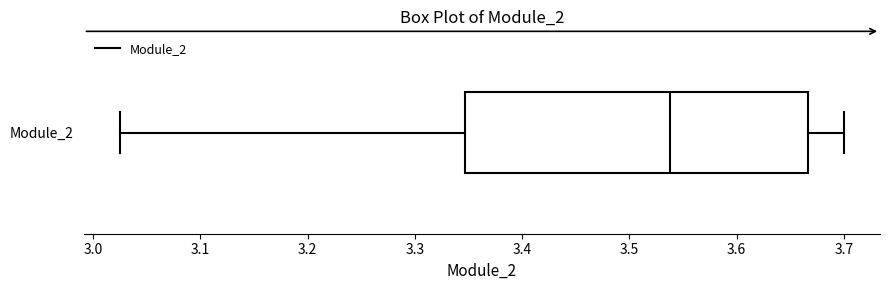

Where is the right edge of the box for Module_2 on the x-axis? The values are not printed on the chart, so give them approximately, as read against the axis.

3.67